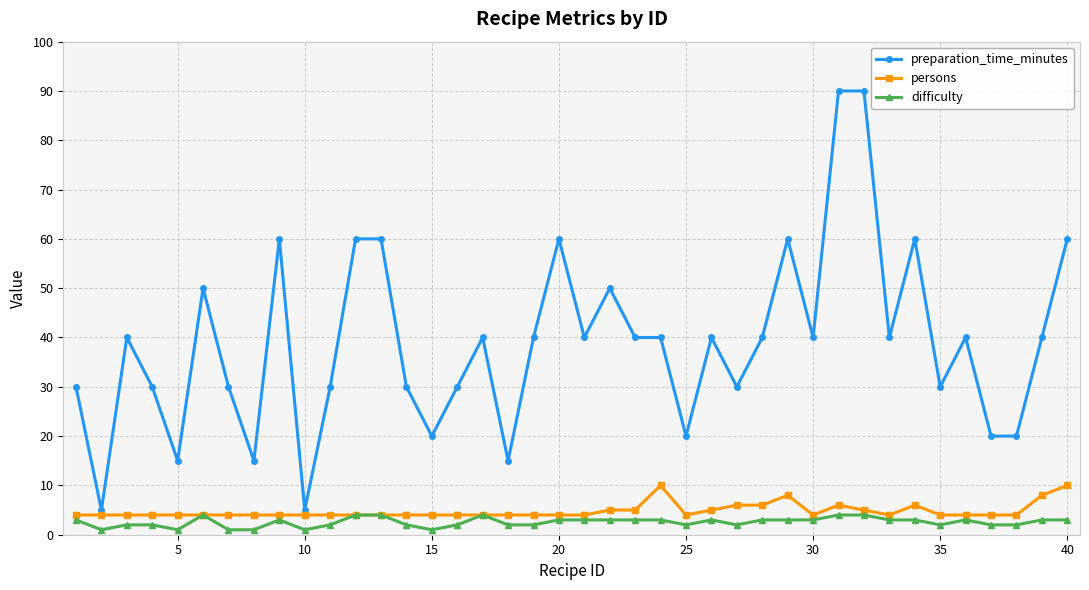

What is the maximum value shown in the chart?

90